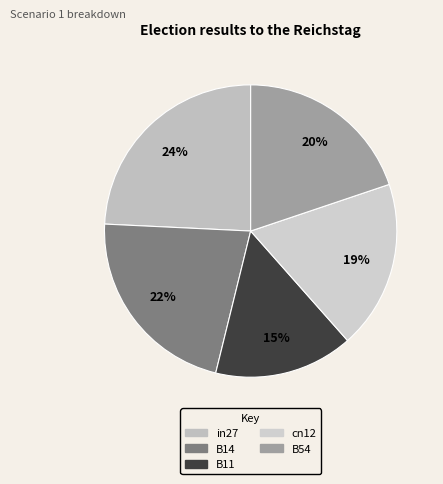

Is there any slice that represents more than half of the pie?

No